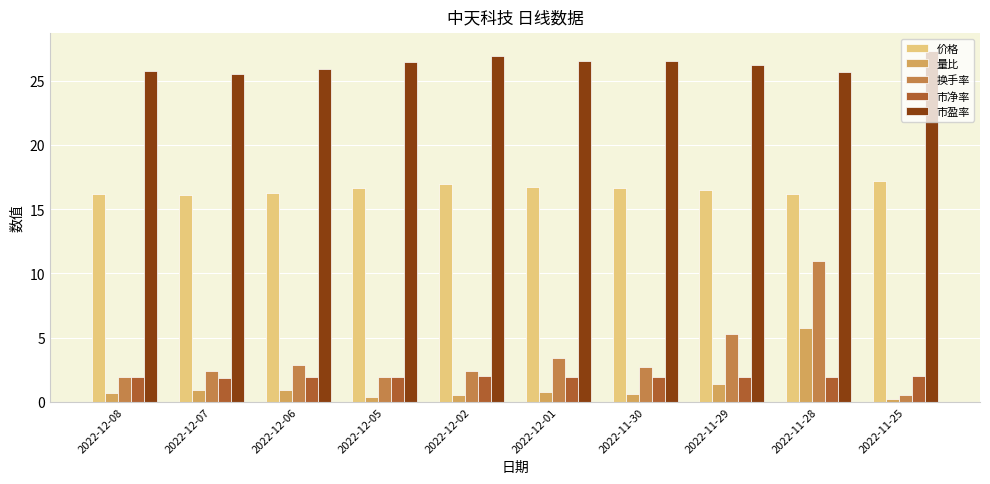

The 市净率 series shows 2.0 at 2022-12-05. True or false?

True